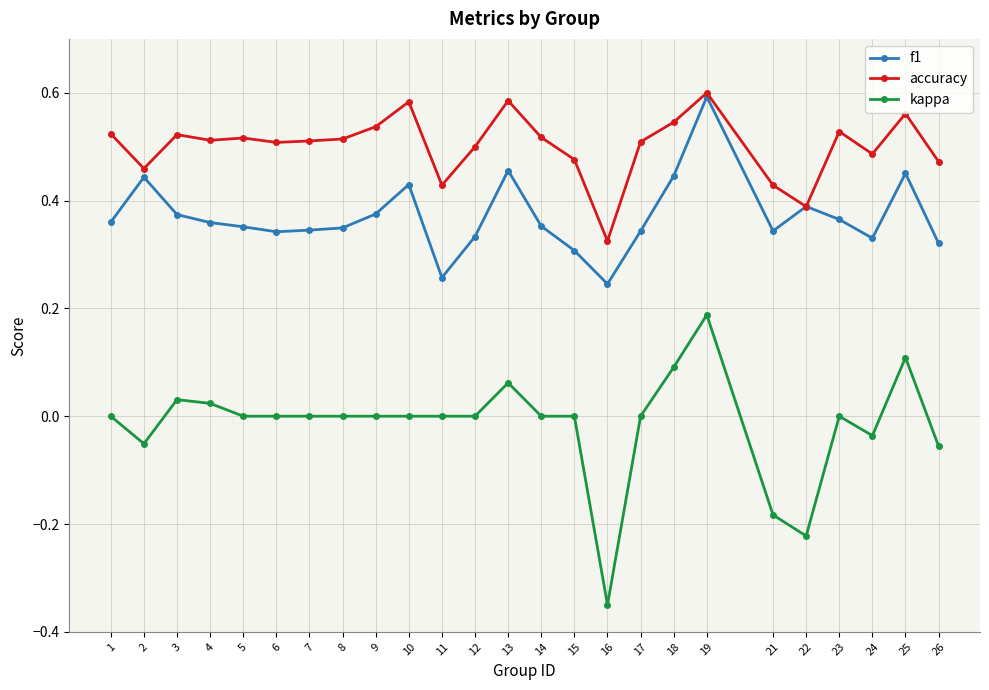

True or false: accuracy and kappa intersect in this chart.

False